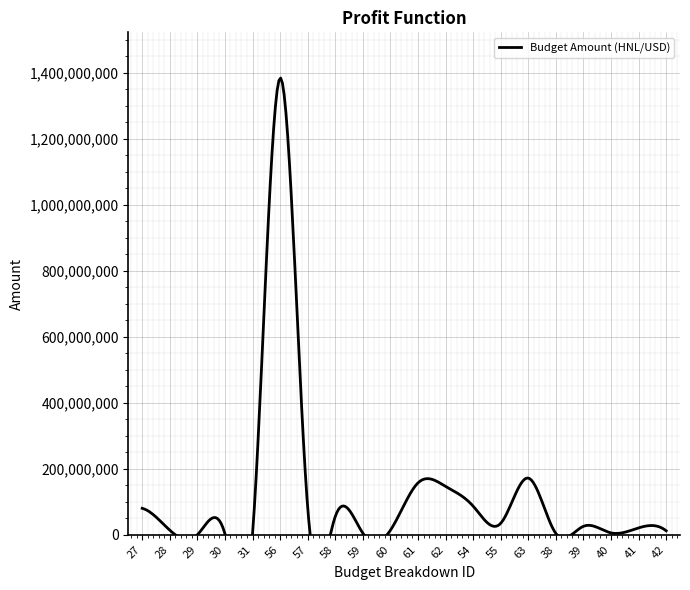

What is the average value?

115362820